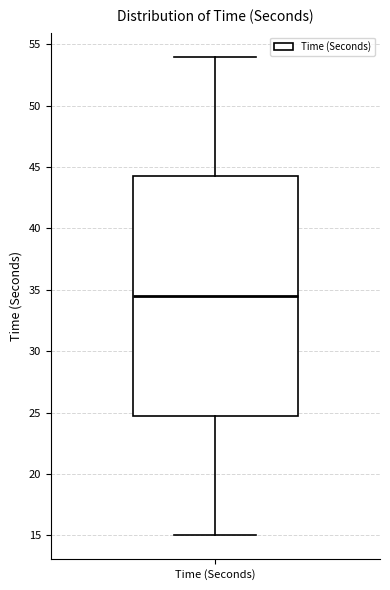

Transcribe this box plot: give where the median line is, the range the box spans, and where the two whiskers end, as read against the y-axis. The values are not printed on the chart, so give them approximately, as read against the axis.

median 34.5, box 25.0 to 44.5, whiskers 15.0 to 54.0